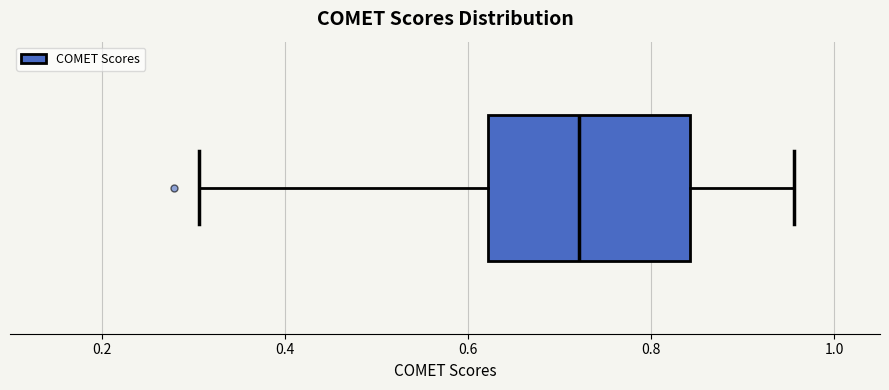

Read this box plot against the x-axis: the position of the median line, the range covered by the box, and the ends of both whiskers. The values are not printed on the chart, so give them approximately, as read against the axis.

median 0.72, box 0.62 to 0.84, whiskers 0.30 to 0.96